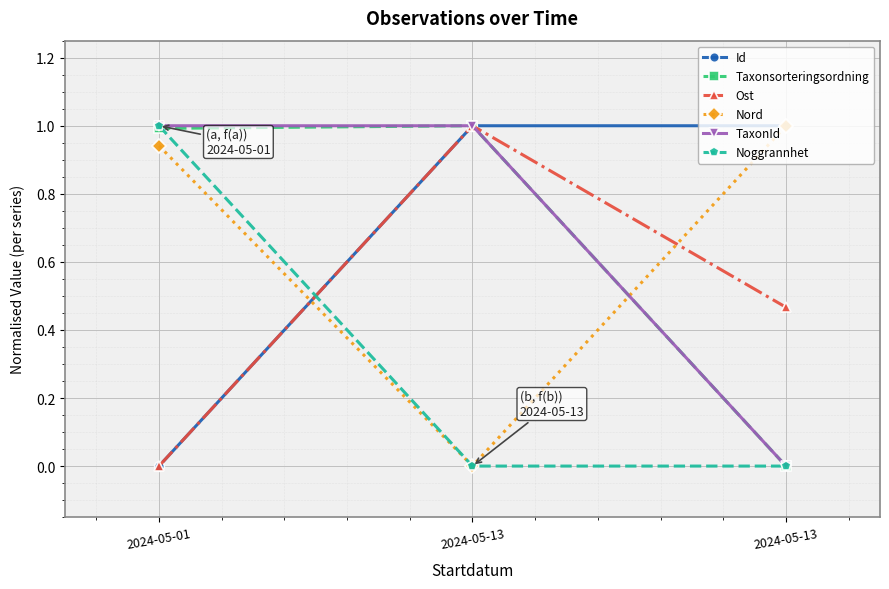

At which category is the sum across all series the highest?

2024-05-13